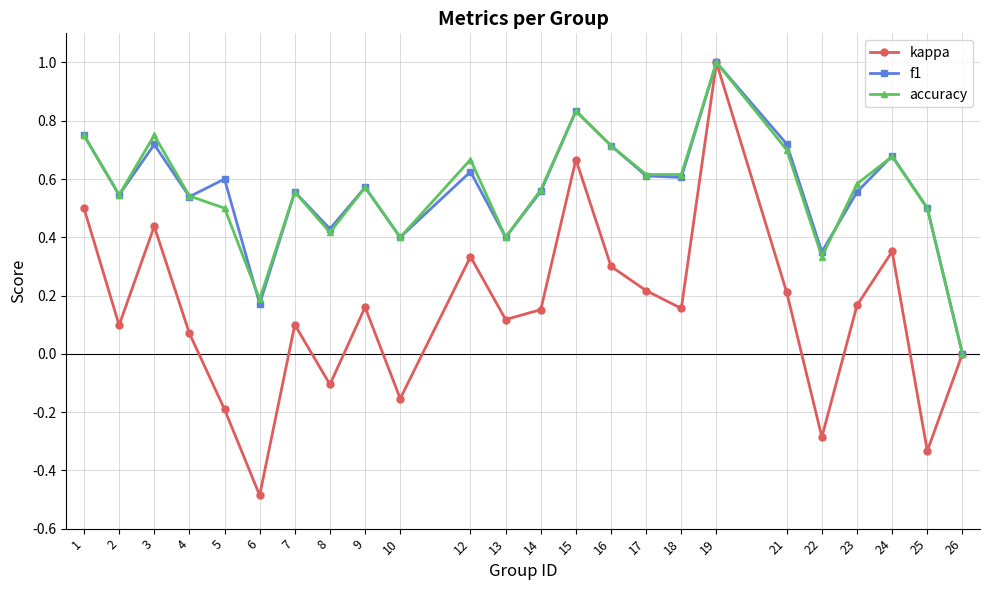

What is the total value across all series at 4?

1.2